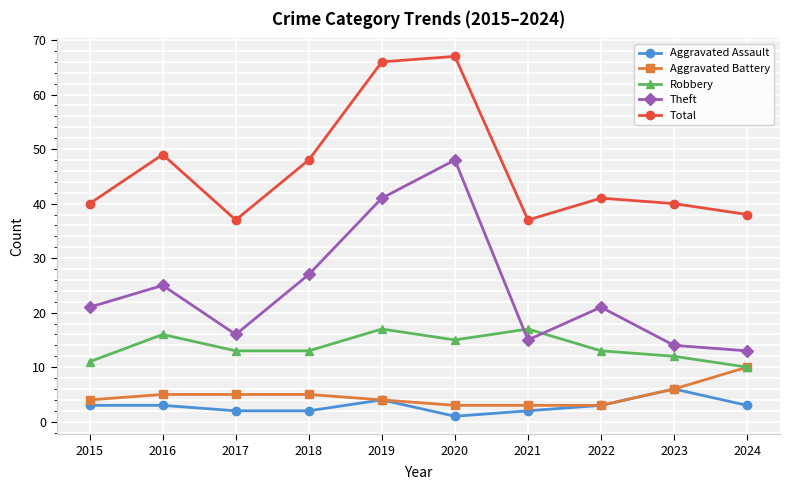

Which series has the widest spread of values?

Theft